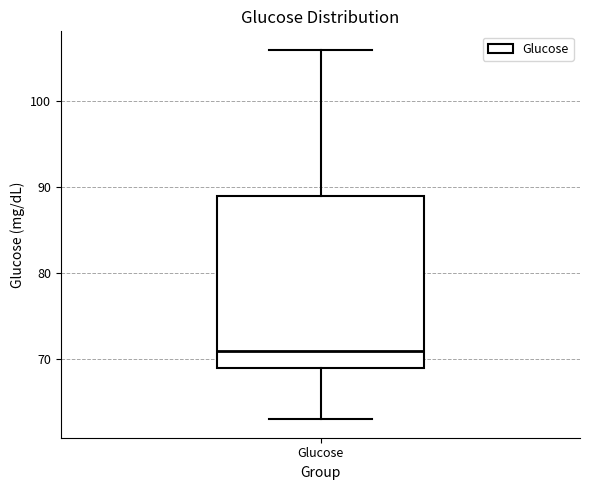

Transcribe this box plot: give where the median line is, the range the box spans, and where the two whiskers end, as read against the y-axis. The values are not printed on the chart, so give them approximately, as read against the axis.

median 71, box 69 to 89, whiskers 63 to 106